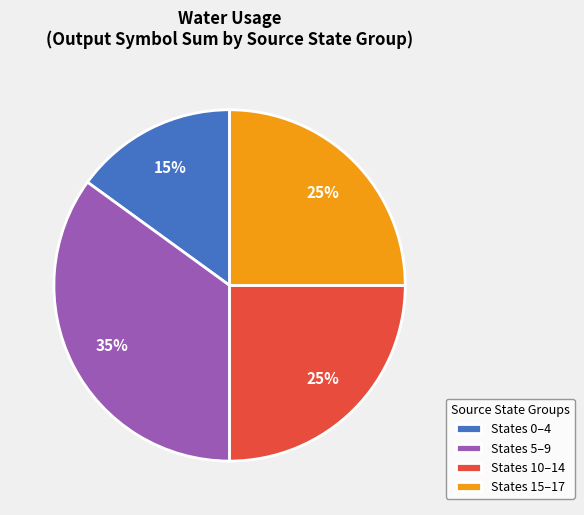

Does States 10–14 represent more than half of the total?

No